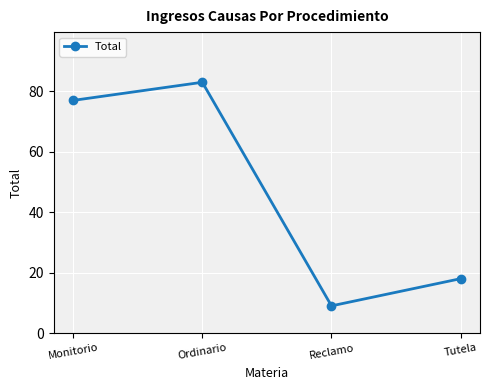

Between Tutela and Ordinario, which is larger?

Ordinario